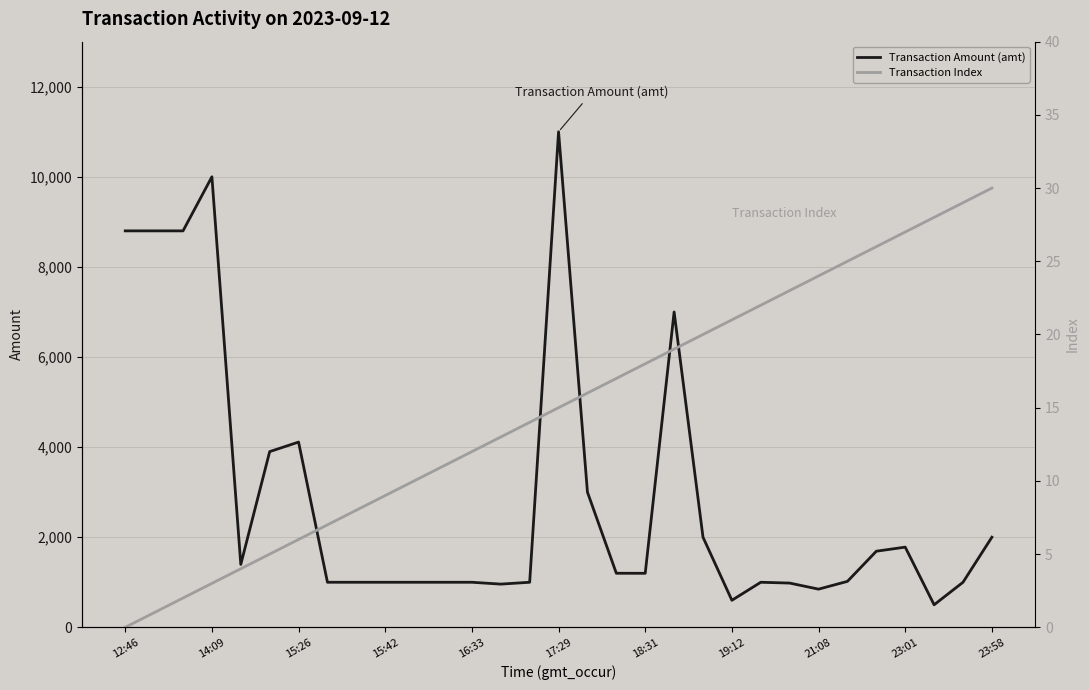

The value of Transaction Amount (amt) at 23:58 is 2000.0. True or false?

True